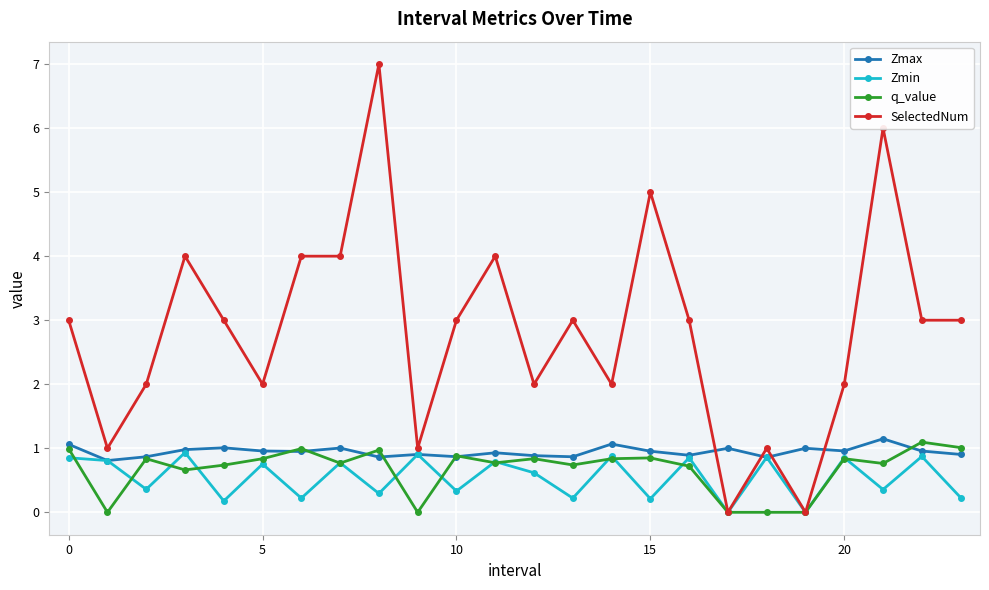

What is the value of the Zmin point at the 14th from the left?

0.2